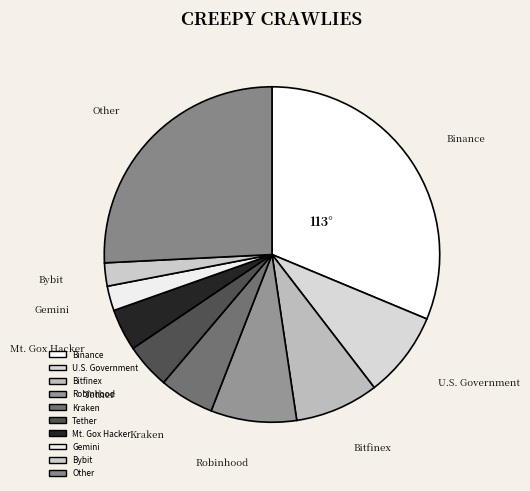

To the nearest percent, what portion does U.S. Government represent?

8%